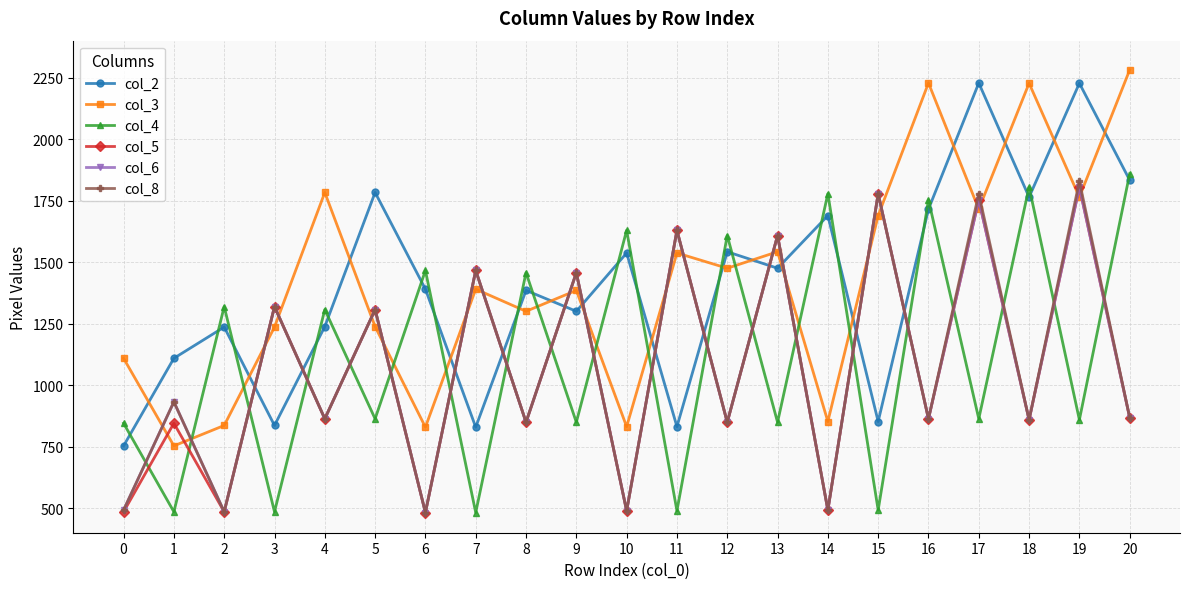

Is it true that col_6 equals 2176 at 13?

False